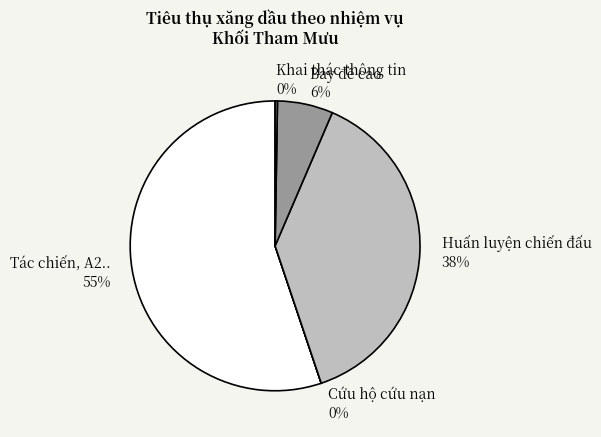

Is the sum of Huấn luyện chiến đấu and Bay đề cao greater than half?

No